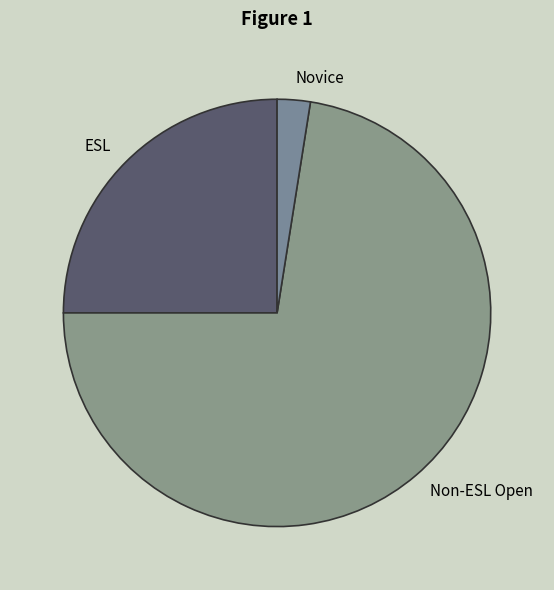

How many slices are in this pie chart?

3